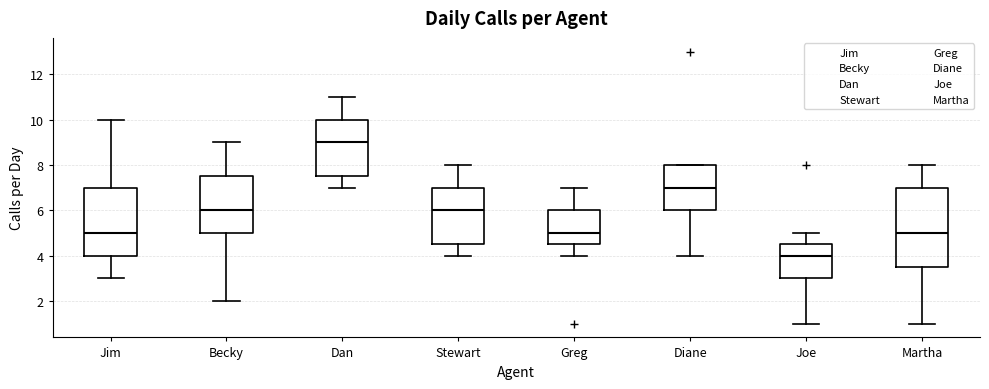

Reading left to right, read every box against the y-axis: the position of its median line, the range the box covers, and the ends of its whiskers. The values are not printed on the chart, so give them approximately, as read against the axis.

Jim: median 5.0, box 4.0 to 7.0, whiskers 3.0 to 10.0
Becky: median 6.0, box 5.0 to 7.6, whiskers 2.0 to 9.0
Dan: median 9.0, box 7.6 to 10.0, whiskers 7.0 to 11.0
Stewart: median 6.0, box 4.6 to 7.0, whiskers 4.0 to 8.0
Greg: median 5.0, box 4.6 to 6.0, whiskers 4.0 to 7.0
Diane: median 7.0, box 6.0 to 8.0, whiskers 4.0 to 8.0
Joe: median 4.0, box 3.0 to 4.6, whiskers 1.0 to 5.0
Martha: median 5.0, box 3.6 to 7.0, whiskers 1.0 to 8.0